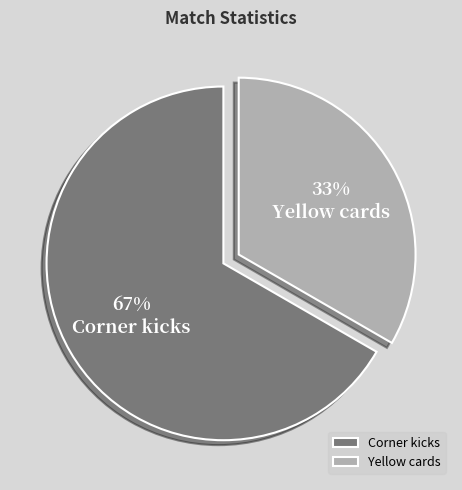

The Yellow cards slice represents 48% of the pie. True or false?

False